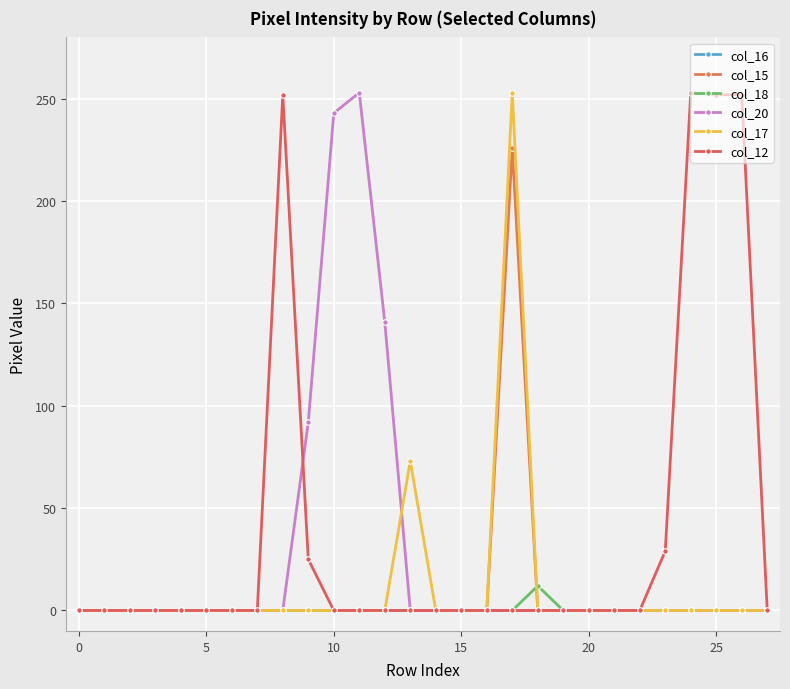

What is the difference between the maximum and second lowest values in the col_15 series?

226